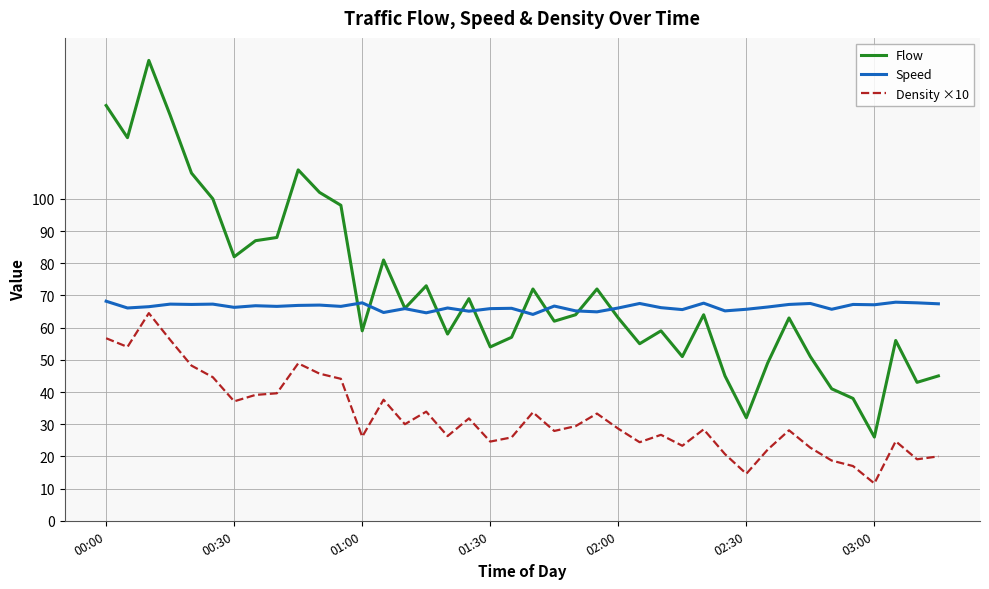

What is the minimum value shown in the chart?

11.6